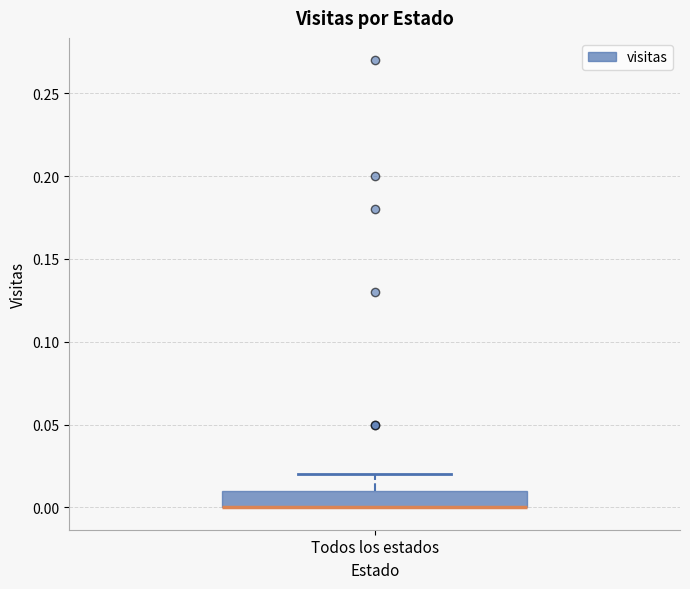

Read this box plot against the y-axis: the position of the median line, the range covered by the box, and the ends of both whiskers. The values are not printed on the chart, so give them approximately, as read against the axis.

median 0.00 (drawn on the box's lower edge), box 0.00 to 0.01, whiskers 0.00 to 0.02